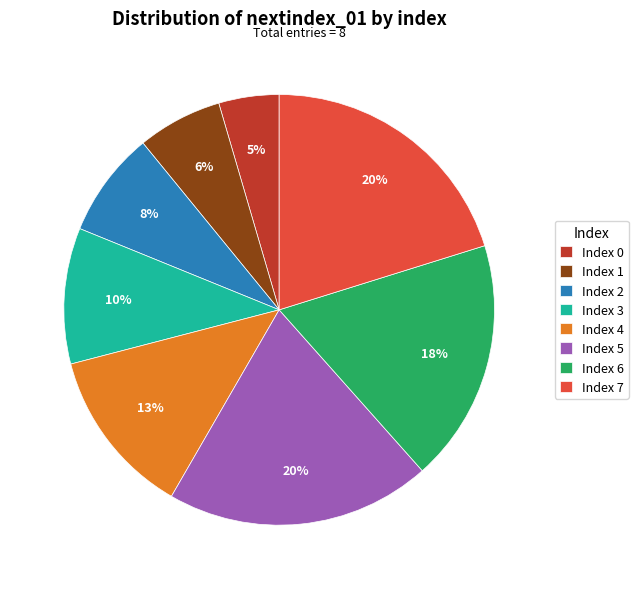

To the nearest percent, what is the average slice percentage?

12%